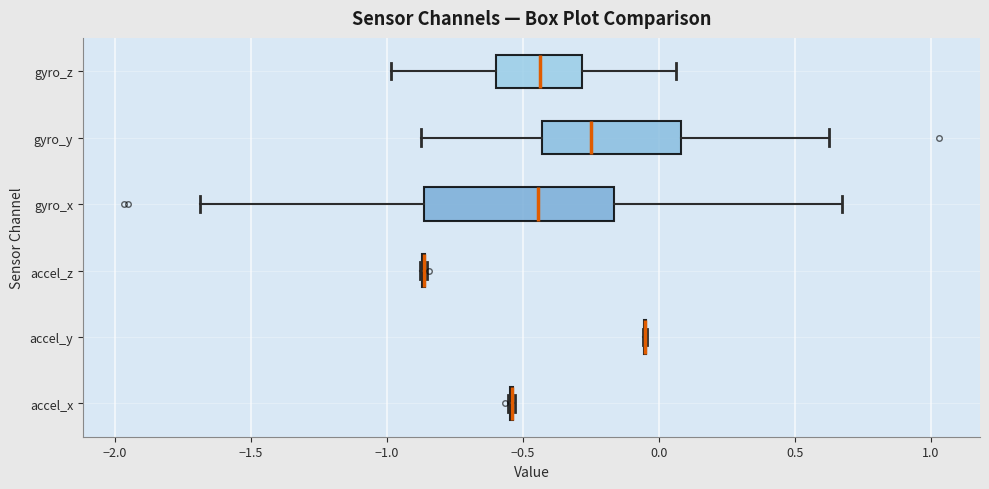

Reading bottom to top, read every box against the x-axis: the position of its median line, the range the box covers, and the ends of its whiskers. The values are not printed on the chart, so give them approximately, as read against the axis.

accel_x: box collapsed to a line at -0.55, whiskers -0.55 to -0.55
accel_y: box collapsed to a line at -0.05, whiskers -0.05 to -0.05
accel_z: box collapsed to a line at -0.85, whiskers -0.90 to -0.85
gyro_x: median -0.45, box -0.85 to -0.15, whiskers -1.70 to 0.65
gyro_y: median -0.25, box -0.45 to 0.10, whiskers -0.85 to 0.65
gyro_z: median -0.45, box -0.60 to -0.30, whiskers -1.00 to 0.05